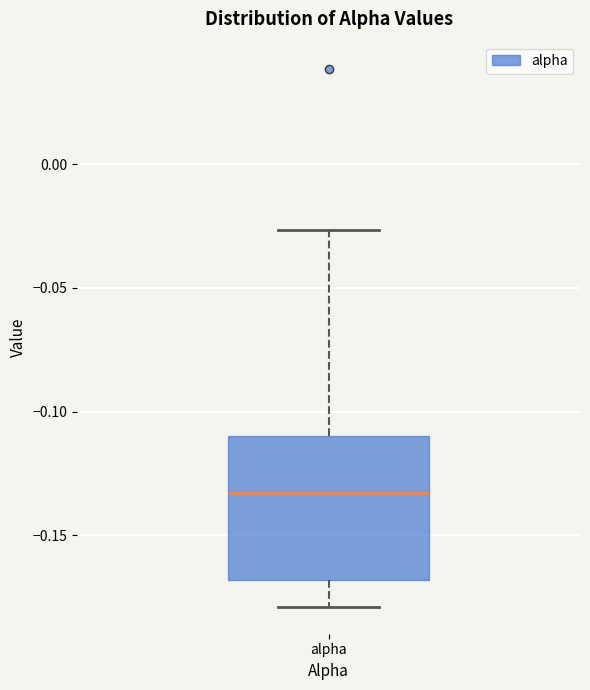

Transcribe this box plot: give where the median line is, the range the box spans, and where the two whiskers end, as read against the y-axis. The values are not printed on the chart, so give them approximately, as read against the axis.

median -0.135, box -0.170 to -0.110, whiskers -0.180 to -0.025